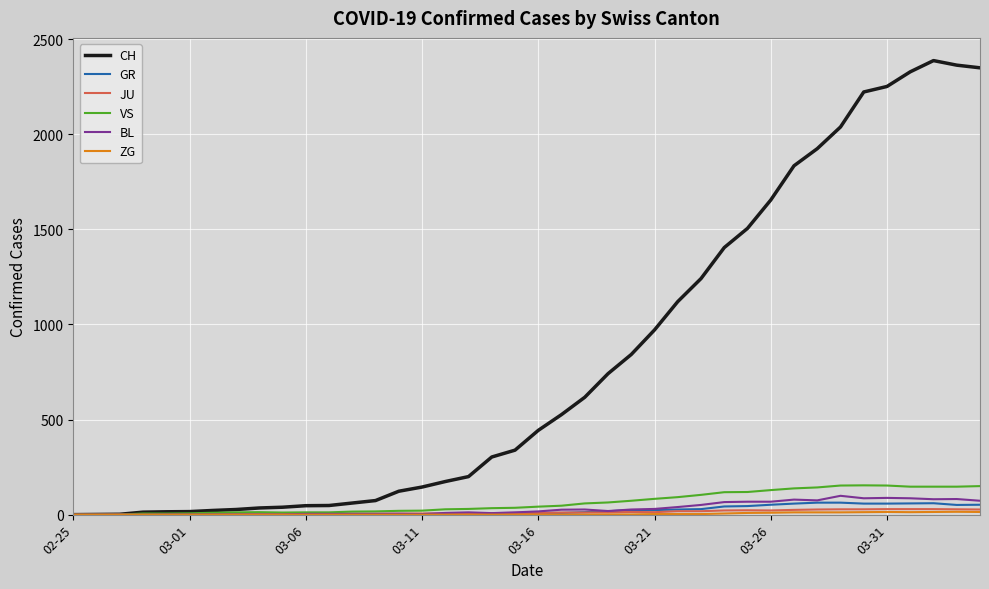

What is the highest value of the GR series?

63